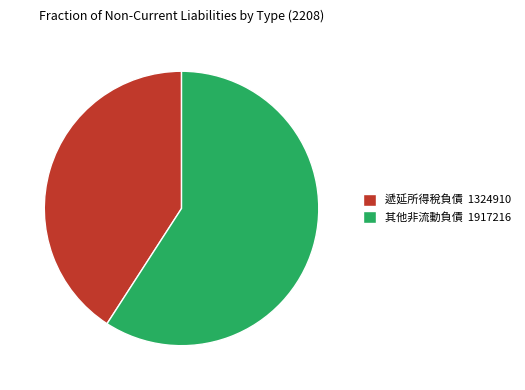

Is it true that 遞延所得稅負債 1324910 is 41% of the pie?

True